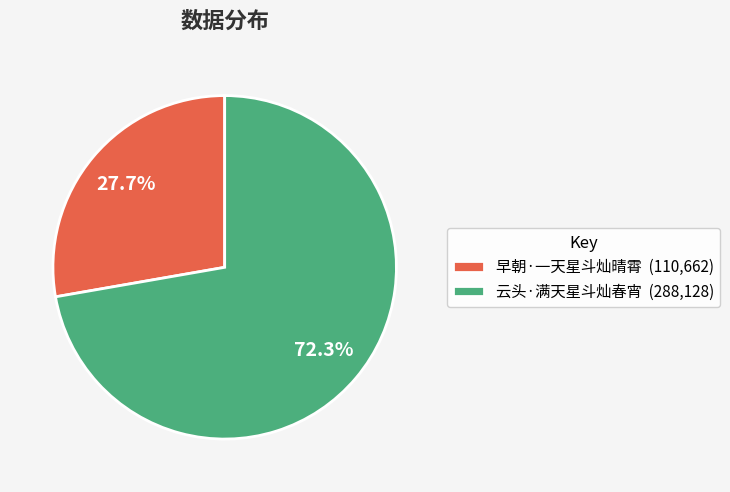

The 早朝·一天星斗灿晴霄 slice represents 28% of the pie. True or false?

True